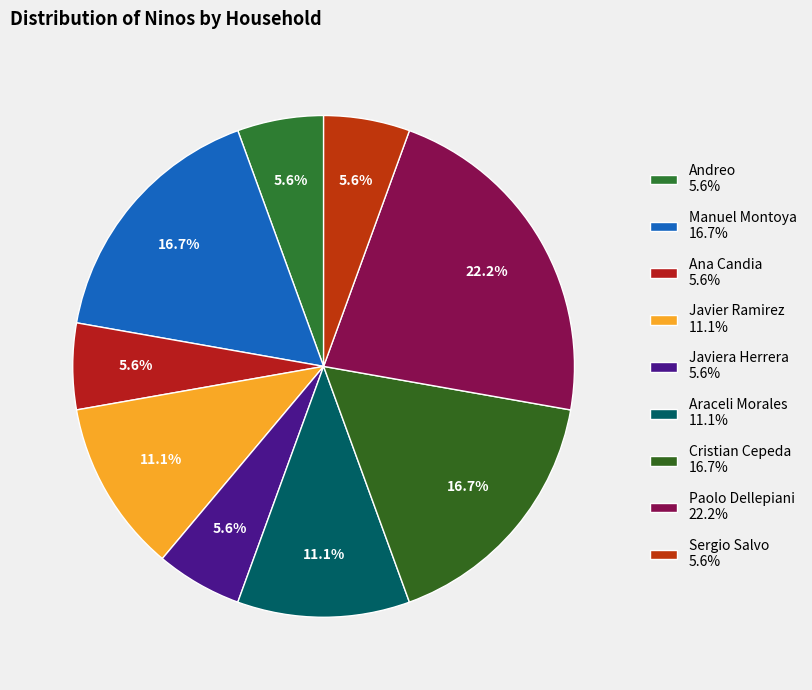

How many segments does this pie chart have?

9